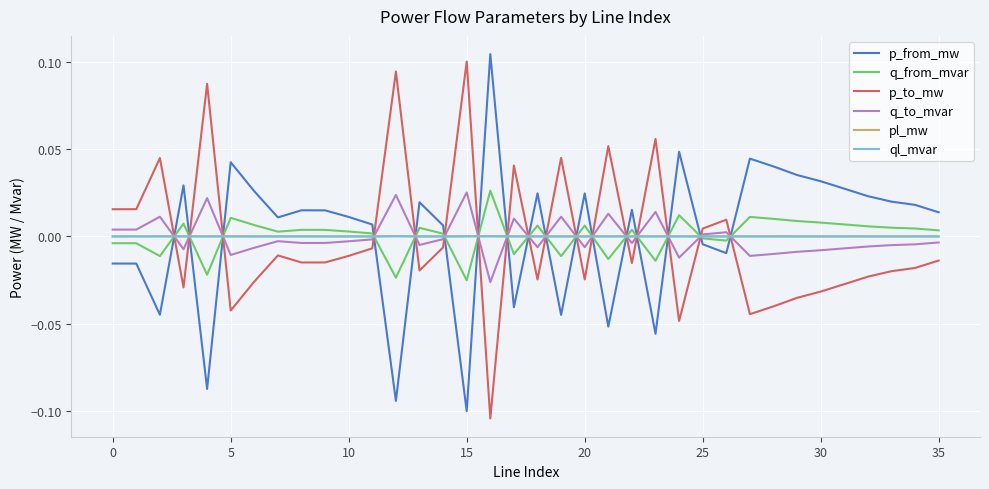

How many intersections are there between p_to_mw and q_to_mvar?

17